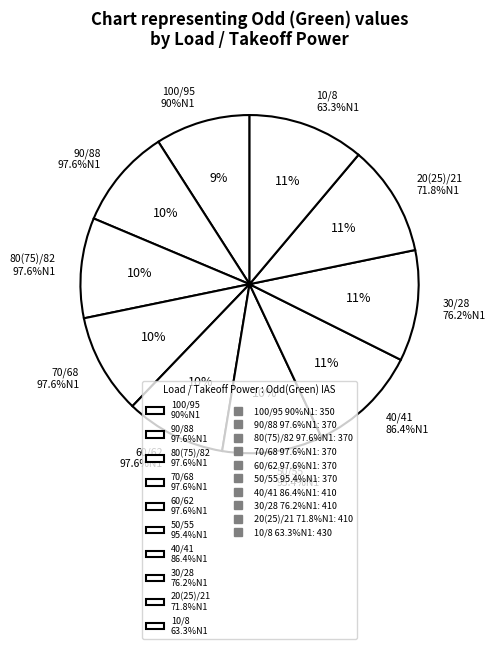

What is the total percentage of 50/55
95.4%=106.7%N1 and 90/88
97.6%=108.8%N1?

19.2%